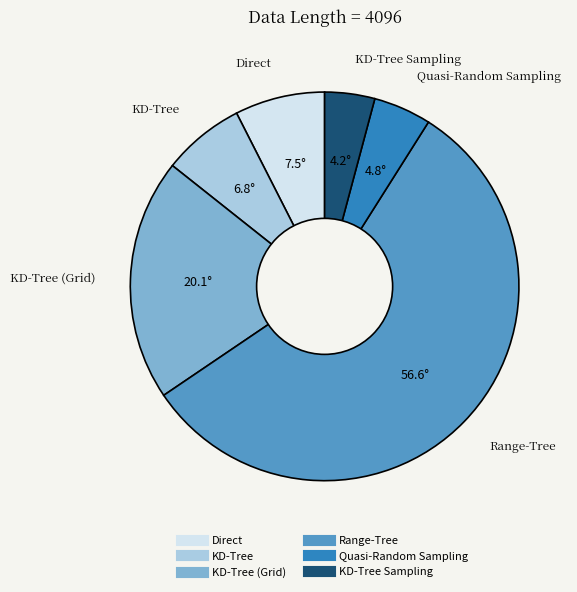

Does any single category account for the majority?

Yes